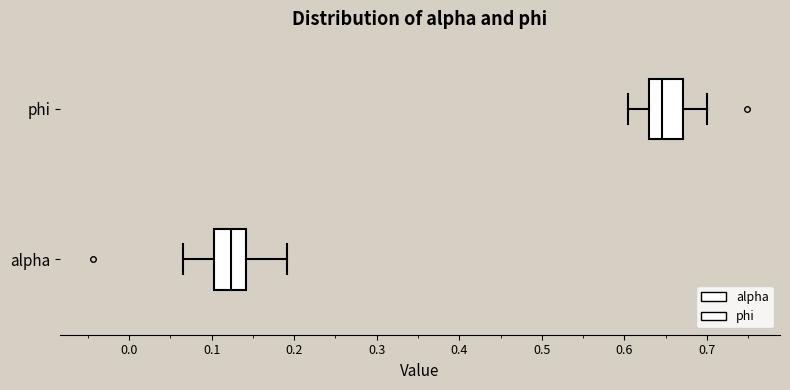

Reading bottom to top, read every box against the x-axis: the position of its median line, the range the box covers, and the ends of its whiskers. The values are not printed on the chart, so give them approximately, as read against the axis.

alpha: median 0.12, box 0.10 to 0.14, whiskers 0.07 to 0.19
phi: median 0.65, box 0.63 to 0.67, whiskers 0.60 to 0.70